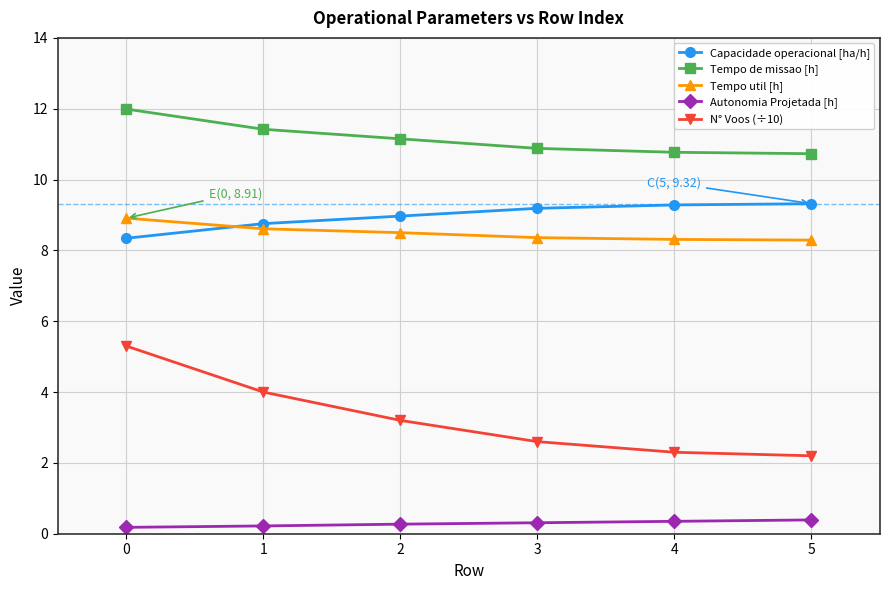

Count the number of data series in this chart.

5